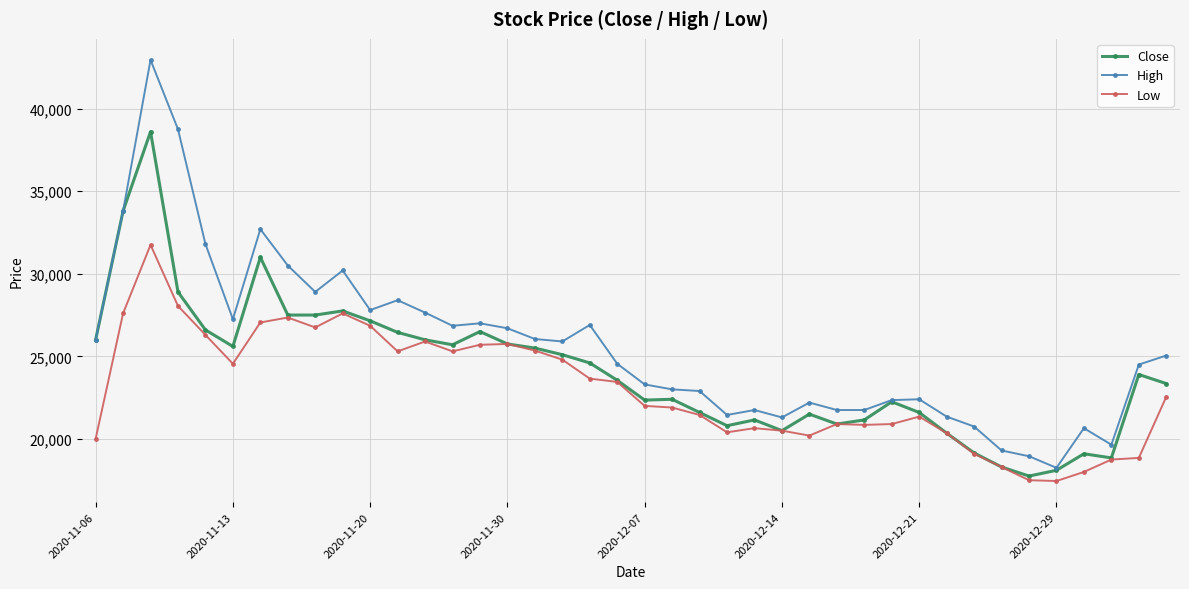

What is the difference between the maximum and minimum values in the Close series?

20850